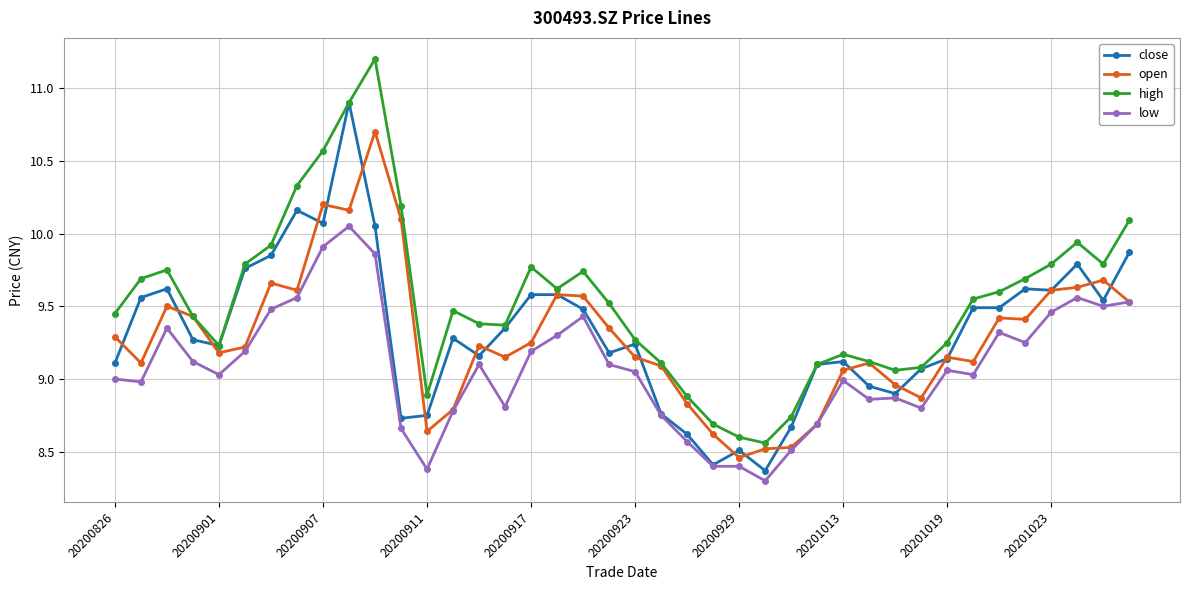

Which series has the largest total across all categories?

high